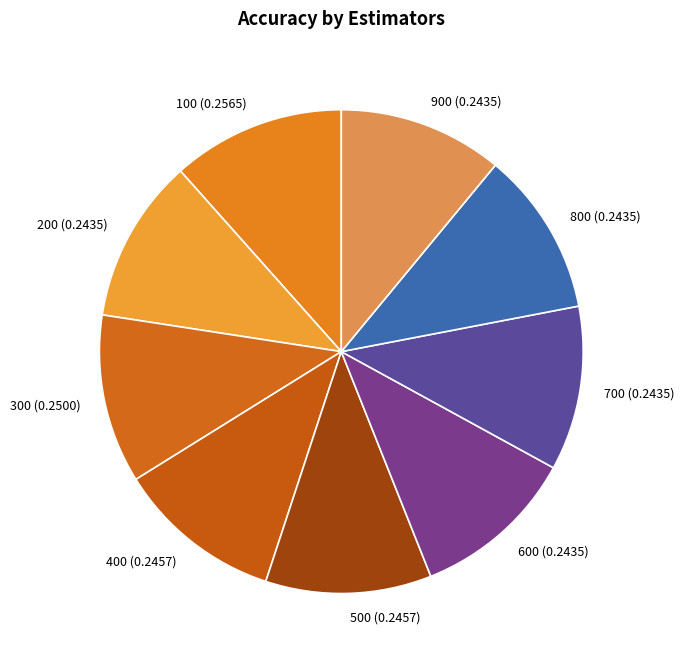

Is the sum of 700 (0.2435) and 400 (0.2457) greater than half?

No